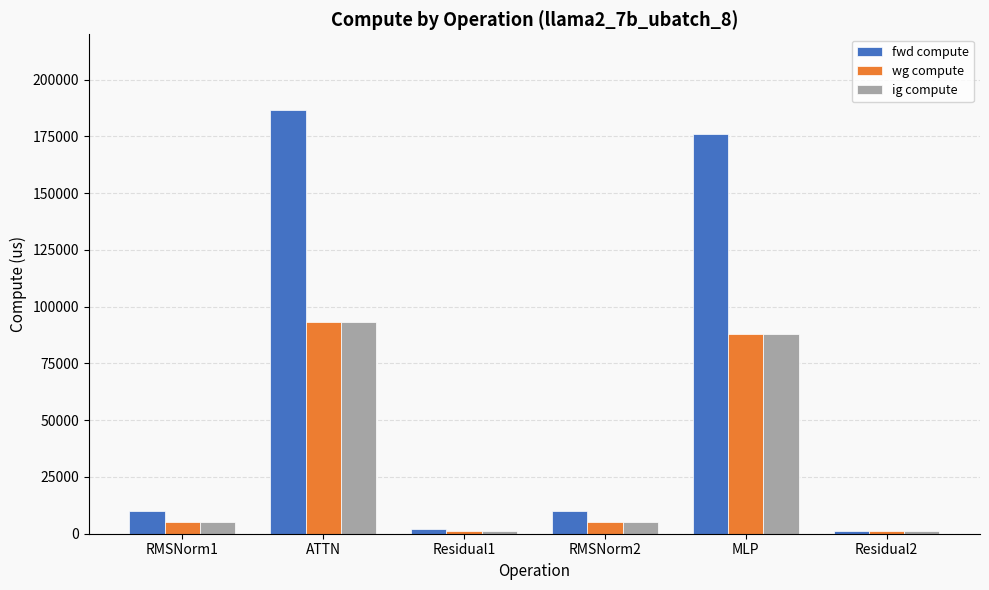

Reading right to left, what are all the values shown in this chart?

fwd compute: Residual2=1019.9	MLP=176111.6	RMSNorm2=9977.8	Residual1=2039.8	ATTN=186482.7	RMSNorm1=9977.8
wg compute: Residual2=1019.9	MLP=88055.8	RMSNorm2=4988.9	Residual1=1019.9	ATTN=93241.3	RMSNorm1=4988.9
ig compute: Residual2=1019.9	MLP=88055.8	RMSNorm2=4988.9	Residual1=1019.9	ATTN=93241.3	RMSNorm1=4988.9